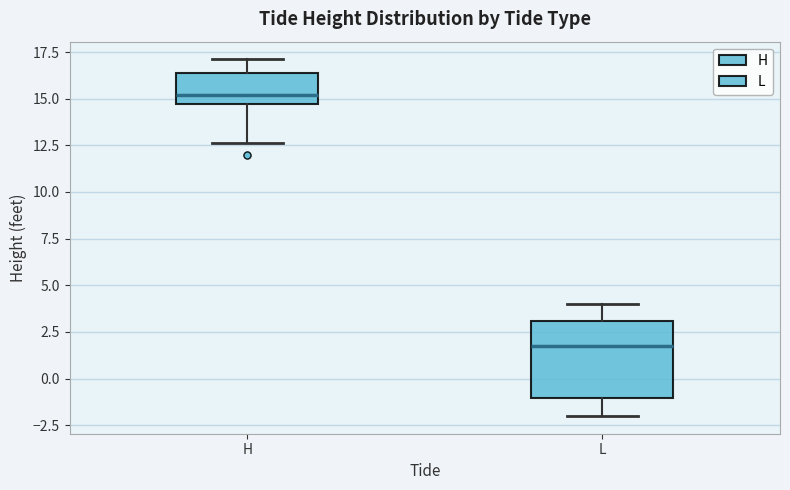

Comparing the boxes themselves (not the whiskers), which one is the tallest?

L